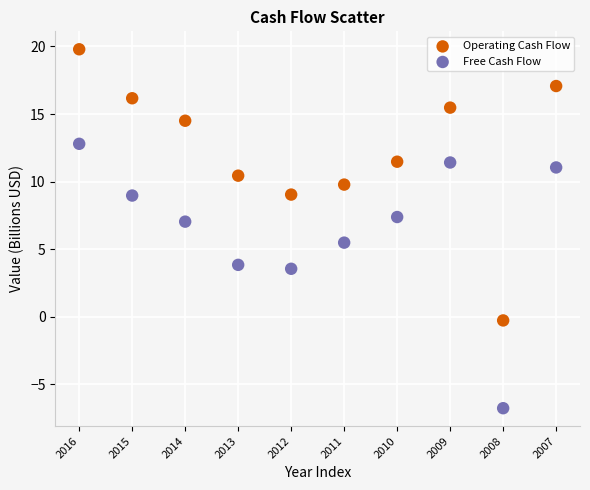

Which series reaches the maximum Y coordinate?

Operating Cash Flow